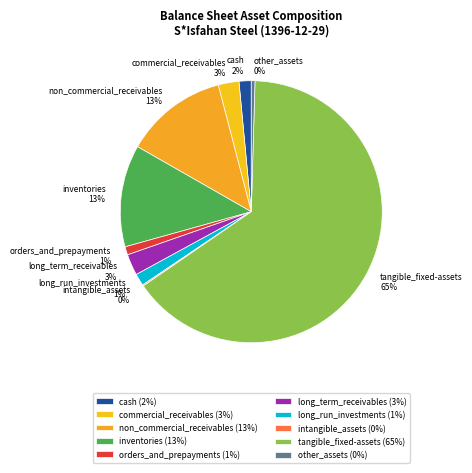

To the nearest percent, what percentage of the pie is commercial_receivables?

3%